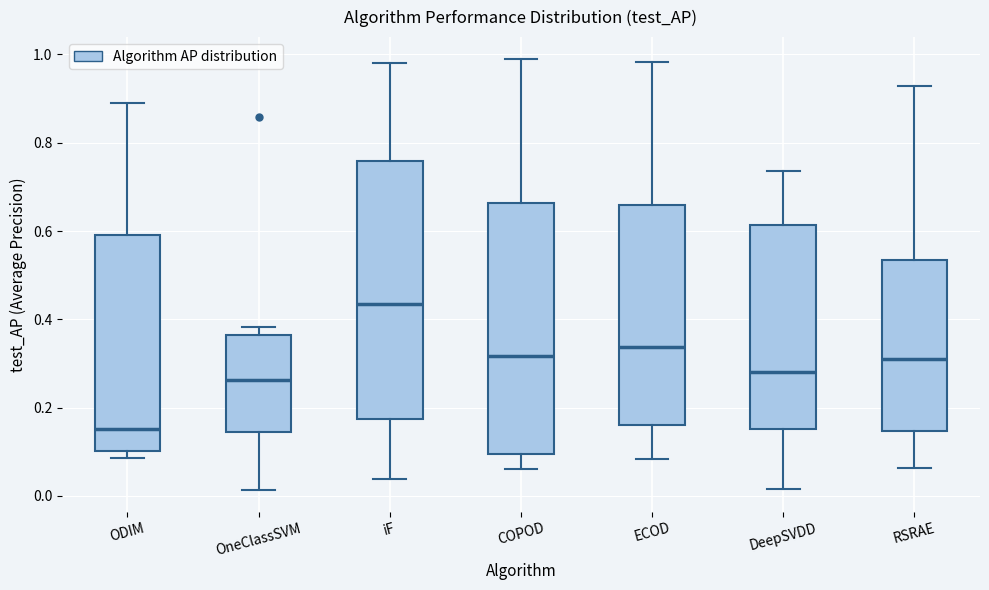

Which box has the lowest median line?

ODIM